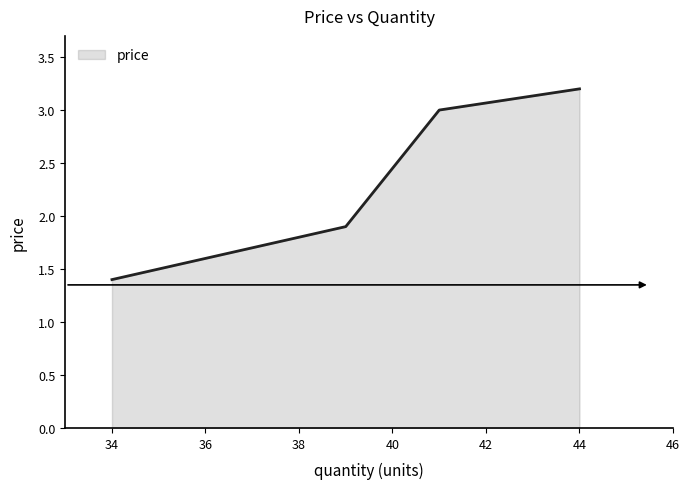

What is the smallest value displayed?

1.4